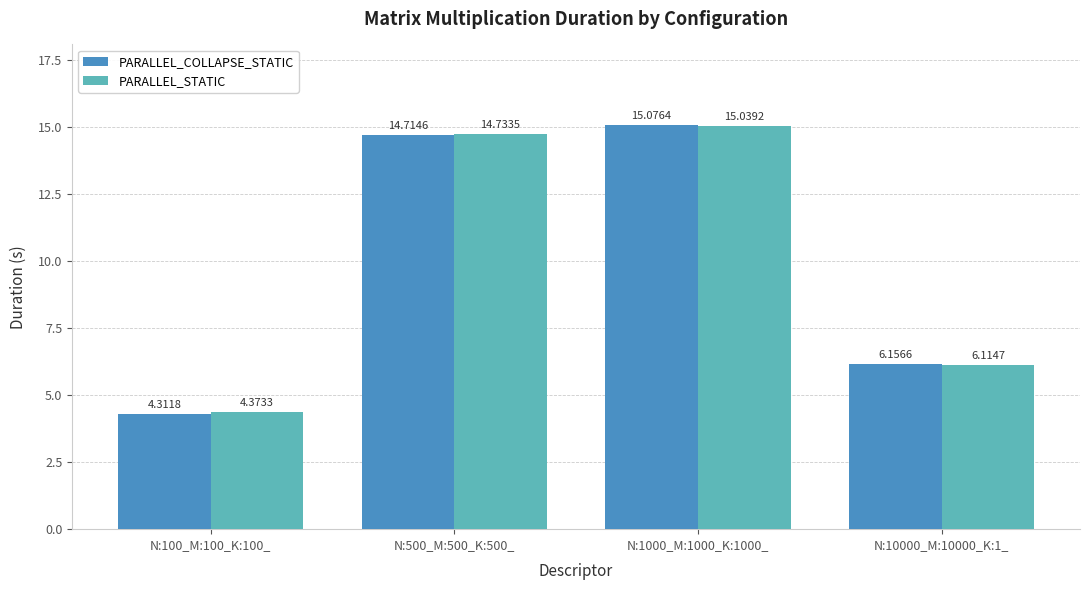

What is the label of the 1st bar from the left?

N:100_M:100_K:100_